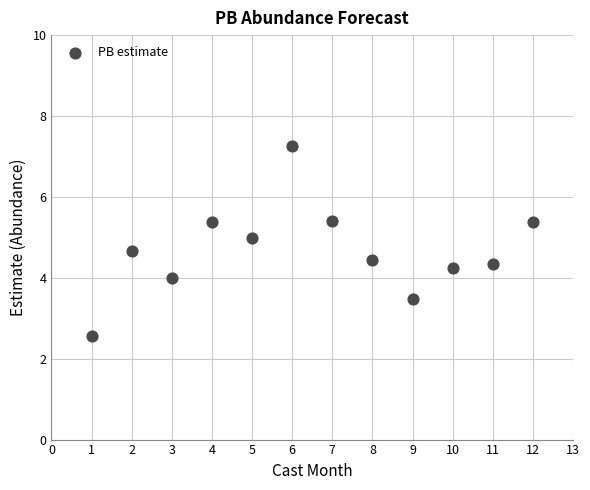

What is the average Y value?

4.7